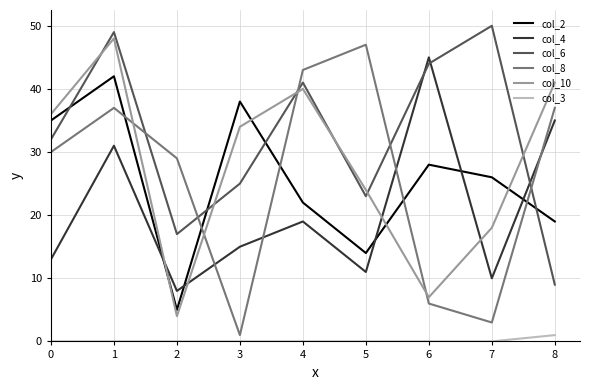

What are all the series names shown in the legend?

col_2, col_4, col_6, col_8, col_10, col_3